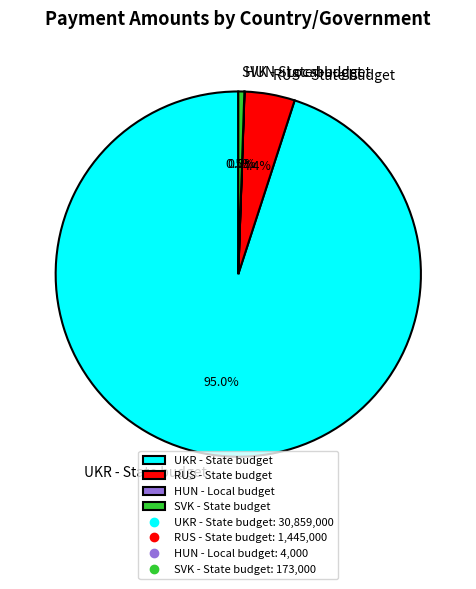

What is the majority slice?

UKR - State budget